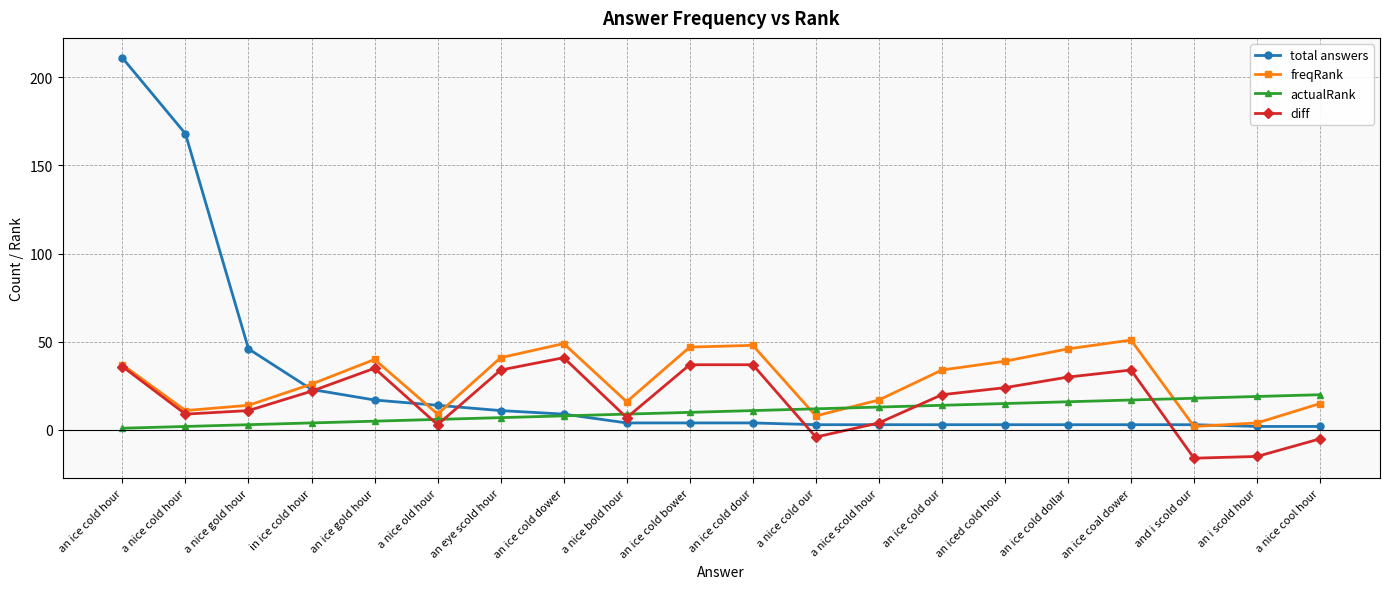

What are all the series names shown in the legend?

total answers, freqRank, actualRank, diff